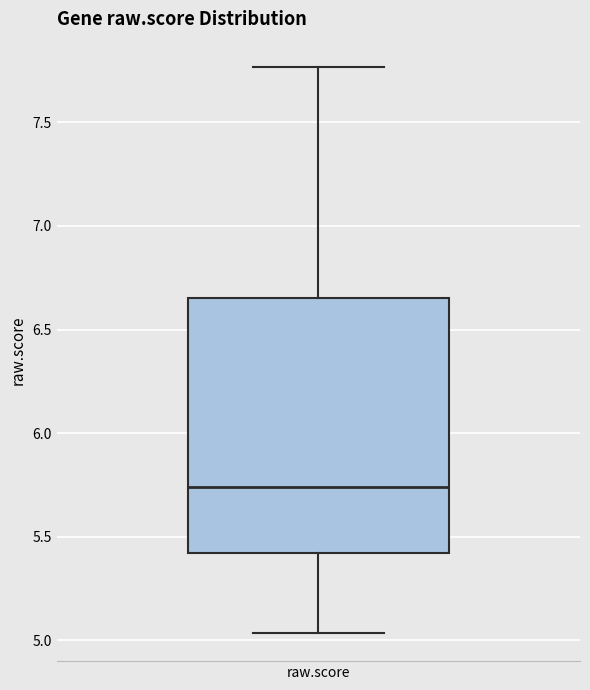

Where does the upper whisker of the box for raw.score end on the y-axis? The values are not printed on the chart, so give them approximately, as read against the axis.

7.75